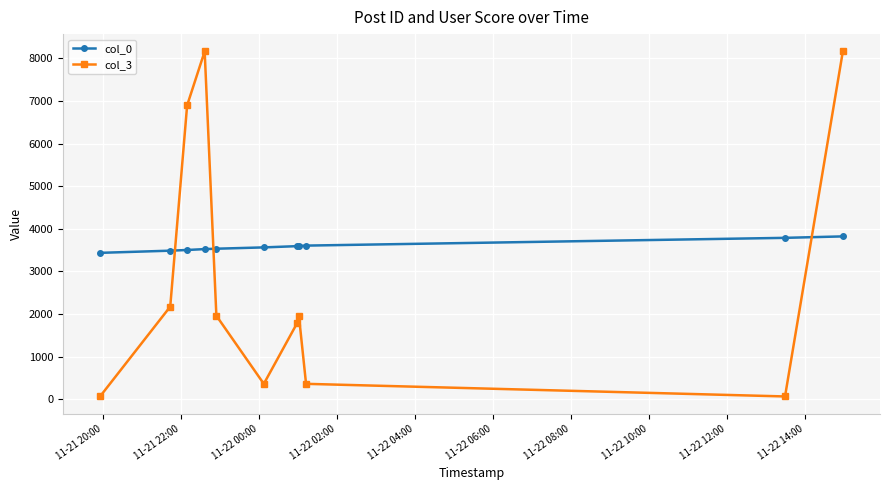

List the series in order of their overall mean, highest first.

col_0, col_3